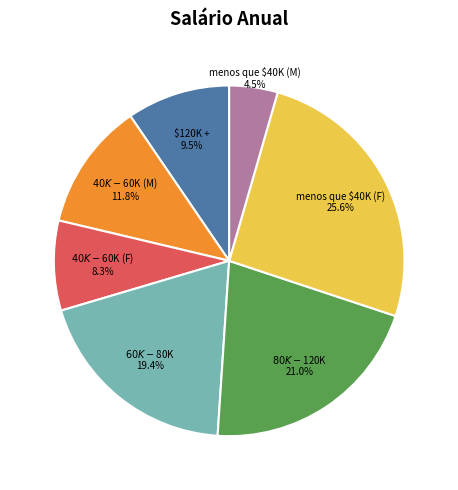

Approximately how many times larger is the value at $120K + compared to menos que $40K (M)?

2.1